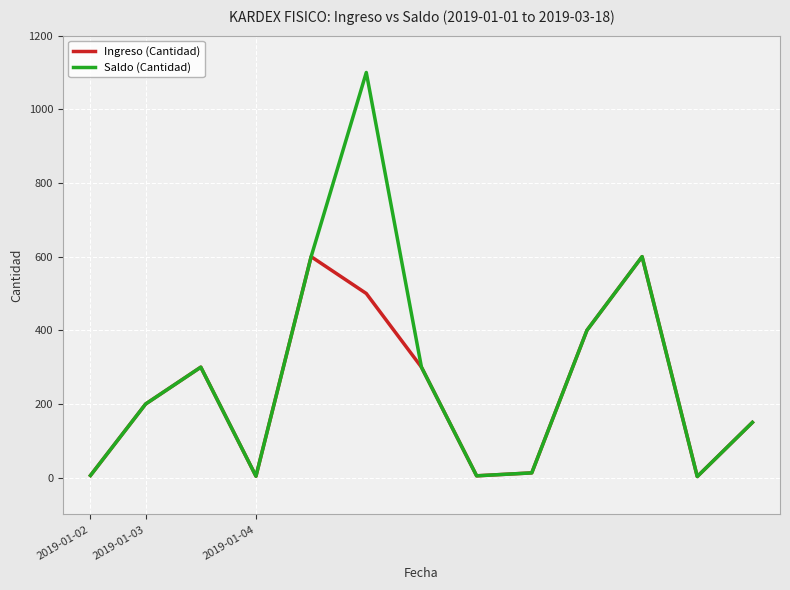

True or false: Ingreso (Cantidad) has more than 1 interior local peaks.

True